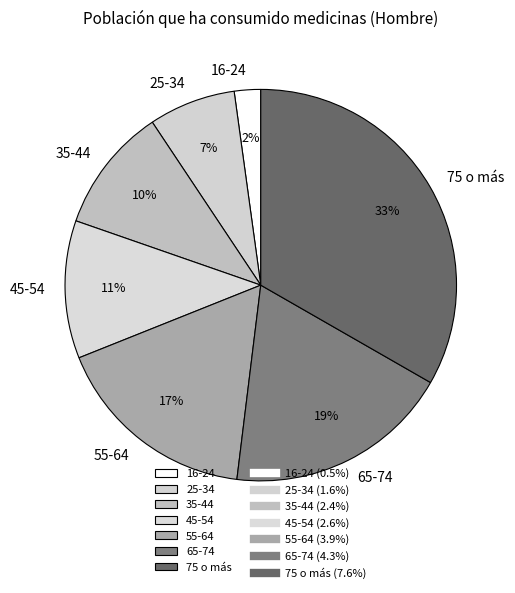

What percentage is the 16-24 slice, to the nearest percent?

2%